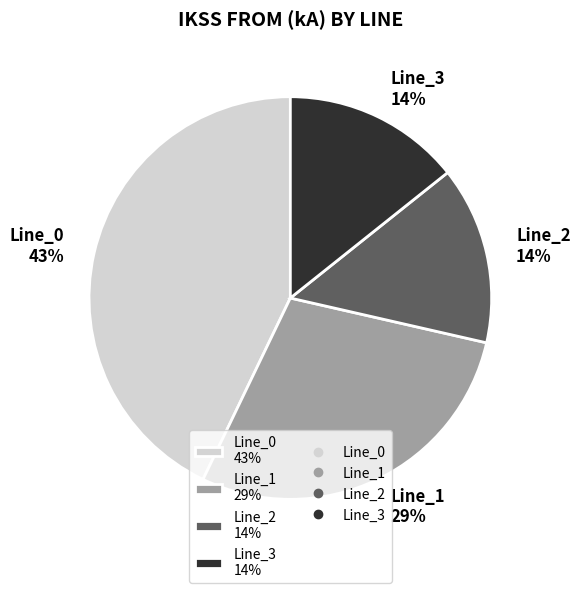

To the nearest percent, what percentage of the pie is Line_1?

29%